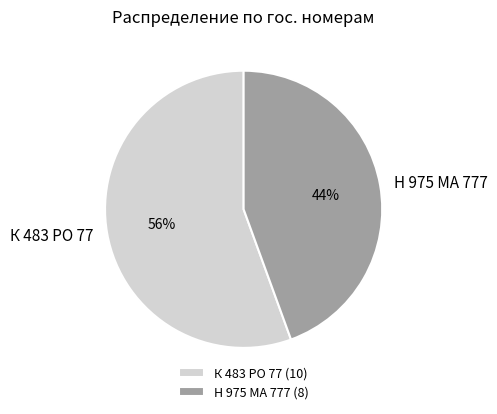

Approximately how many times larger is the value at Н 975 МА 777 compared to К 483 РО 77?

0.8